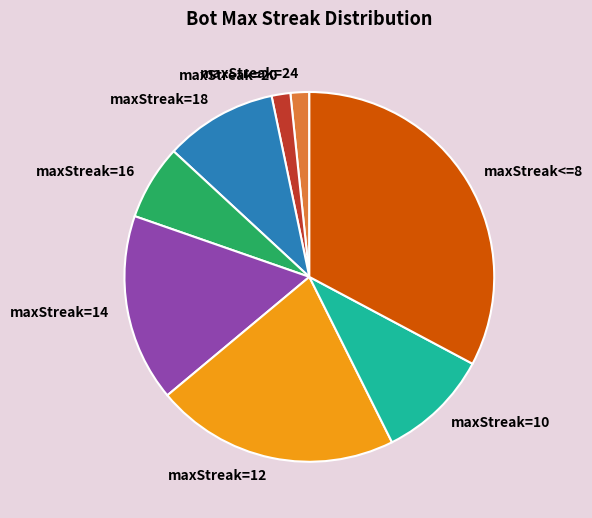

Between maxStreak=14 and maxStreak=12, which is larger?

maxStreak=12